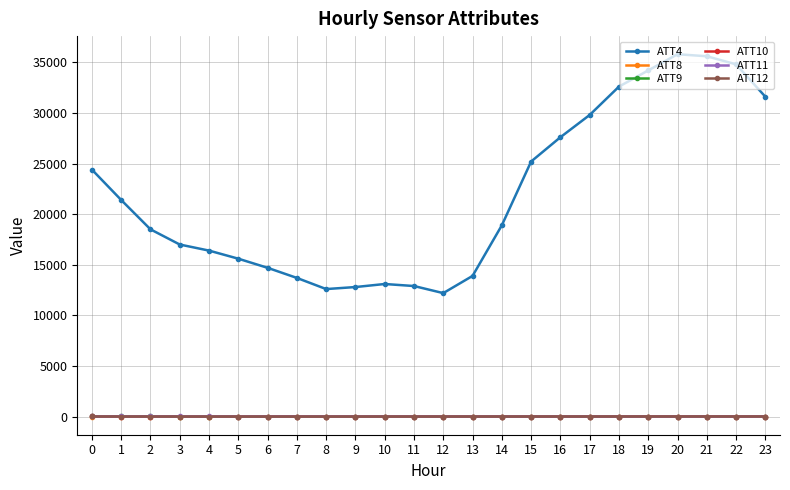

How many values in the ATT8 series are below 4?

8